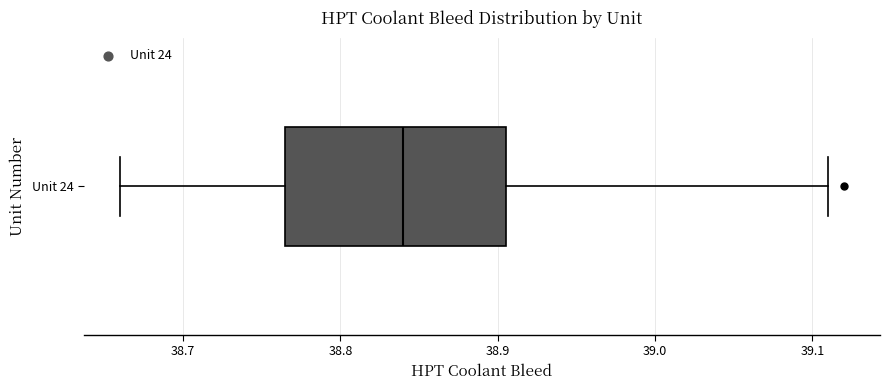

Transcribe this box plot: give where the median line is, the range the box spans, and where the two whiskers end, as read against the x-axis. The values are not printed on the chart, so give them approximately, as read against the axis.

median 38.84, box 38.77 to 38.91, whiskers 38.66 to 39.11